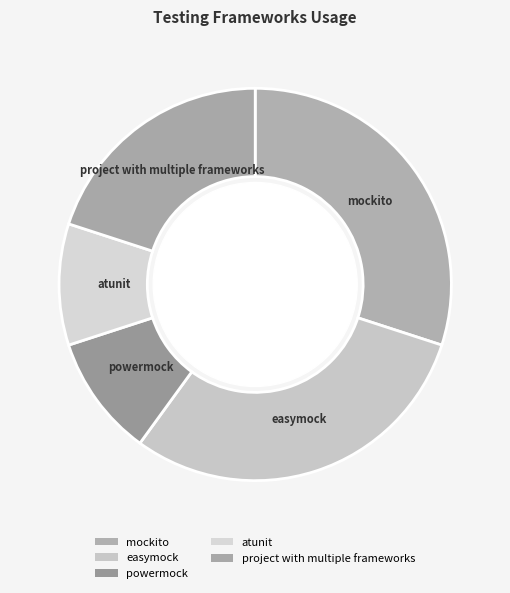

Is there any slice that represents more than half of the pie?

No